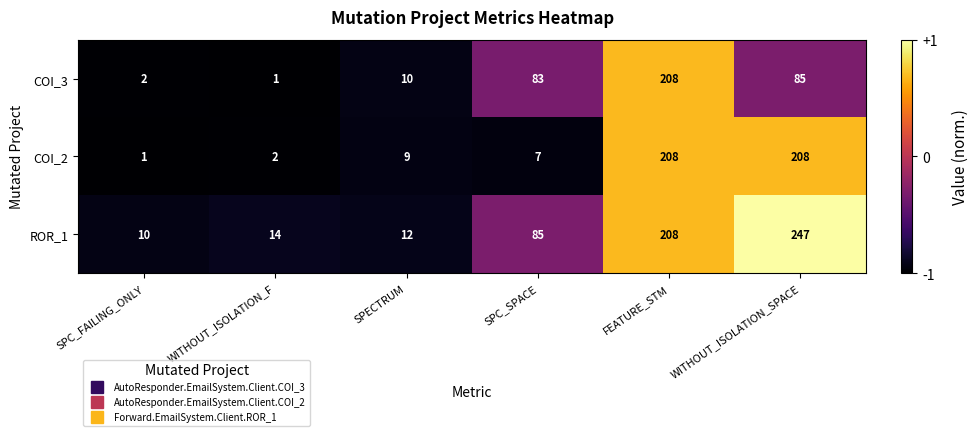

At SPECTRUM, list the series in order from largest to smallest.

ROR_1, COI_3, COI_2